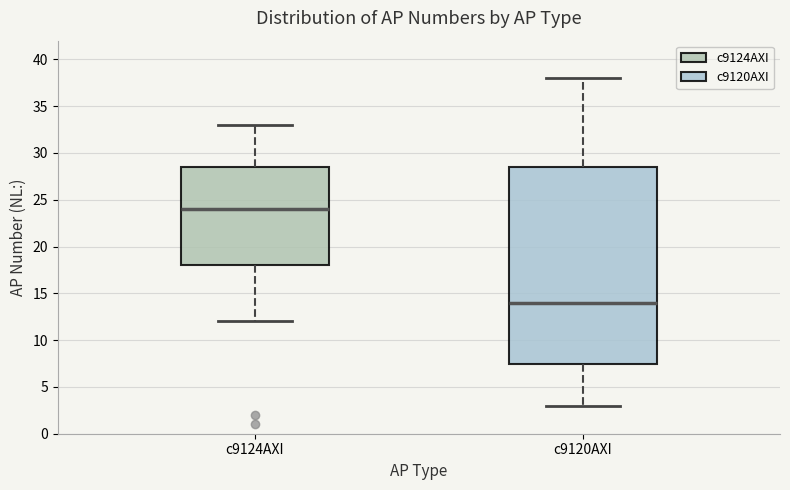

Reading left to right, transcribe this box plot: for each box, give where its median line is, the range the box spans, and where its two whiskers end, as read against the y-axis. The values are not printed on the chart, so give them approximately, as read against the axis.

c9124AXI: median 24.0, box 18.0 to 28.5, whiskers 12.0 to 33.0
c9120AXI: median 14.0, box 7.5 to 28.5, whiskers 3.0 to 38.0